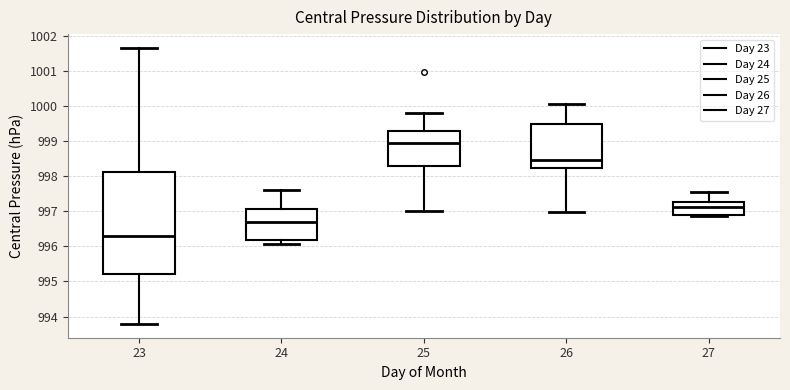

Comparing the boxes themselves (not the whiskers), which one is the tallest?

23